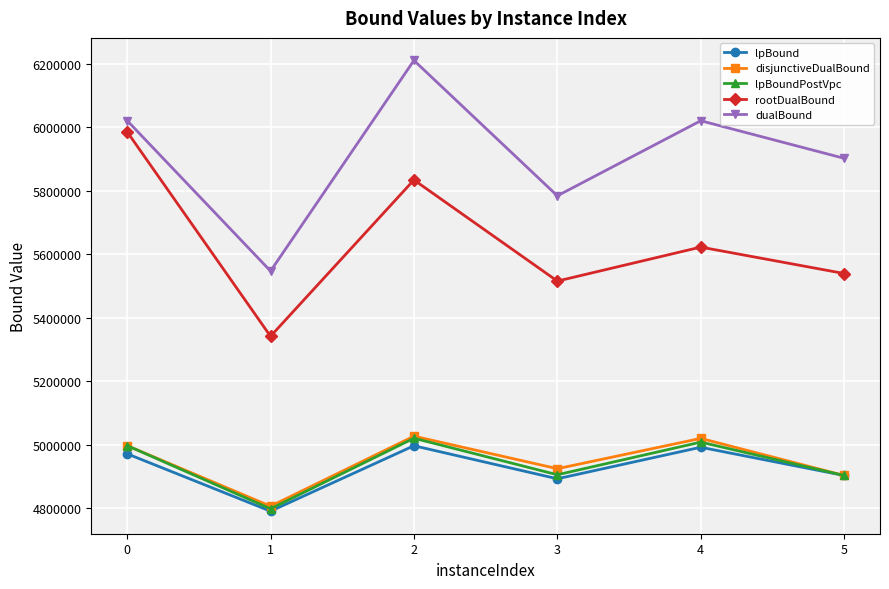

What is the maximum value for disjunctiveDualBound?

5026577.2